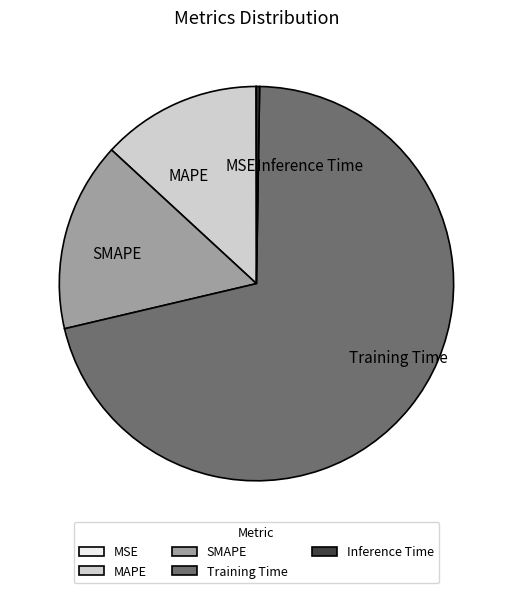

Is there a majority slice in this chart?

Yes